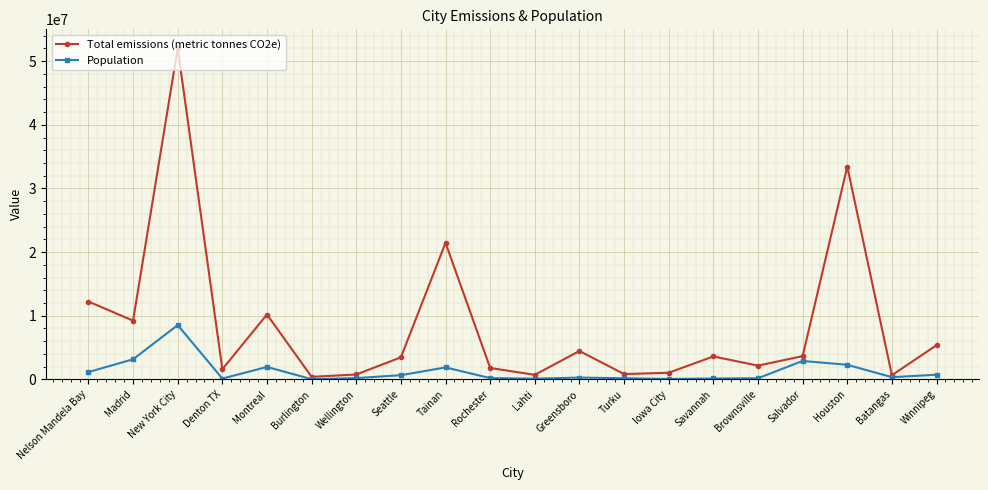

What are all the series names shown in the legend?

Total emissions (metric tonnes CO2e), Population